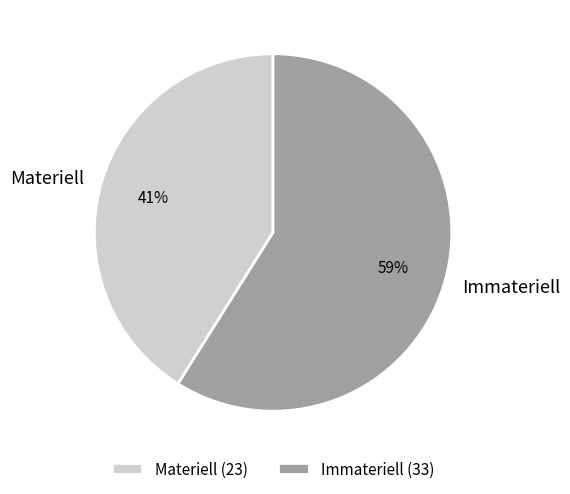

Between Materiell and Immateriell, which is larger?

Immateriell